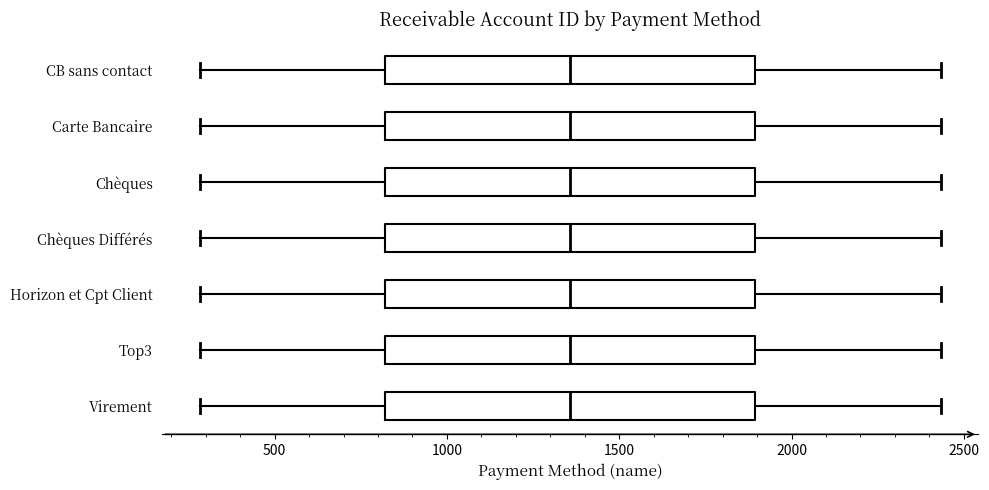

Reading bottom to top, transcribe this box plot: for each box, give where its median line is, the range the box spans, and where its two whiskers end, as read against the x-axis. The values are not printed on the chart, so give them approximately, as read against the axis.

Virement: median 1350, box 800 to 1900, whiskers 300 to 2450
Top3: median 1350, box 800 to 1900, whiskers 300 to 2450
Horizon et Cpt Client: median 1350, box 800 to 1900, whiskers 300 to 2450
Chèques Différés: median 1350, box 800 to 1900, whiskers 300 to 2450
Chèques: median 1350, box 800 to 1900, whiskers 300 to 2450
Carte Bancaire: median 1350, box 800 to 1900, whiskers 300 to 2450
CB sans contact: median 1350, box 800 to 1900, whiskers 300 to 2450